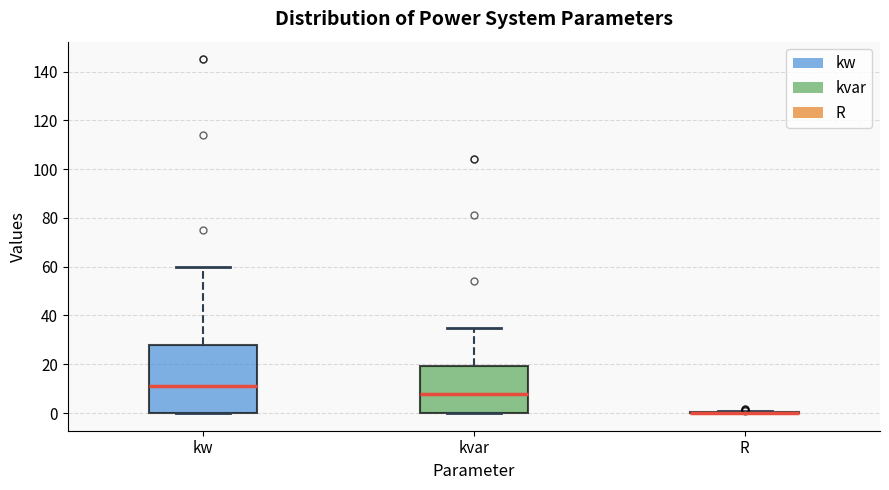

Comparing the boxes themselves (not the whiskers), which one is the tallest?

kw